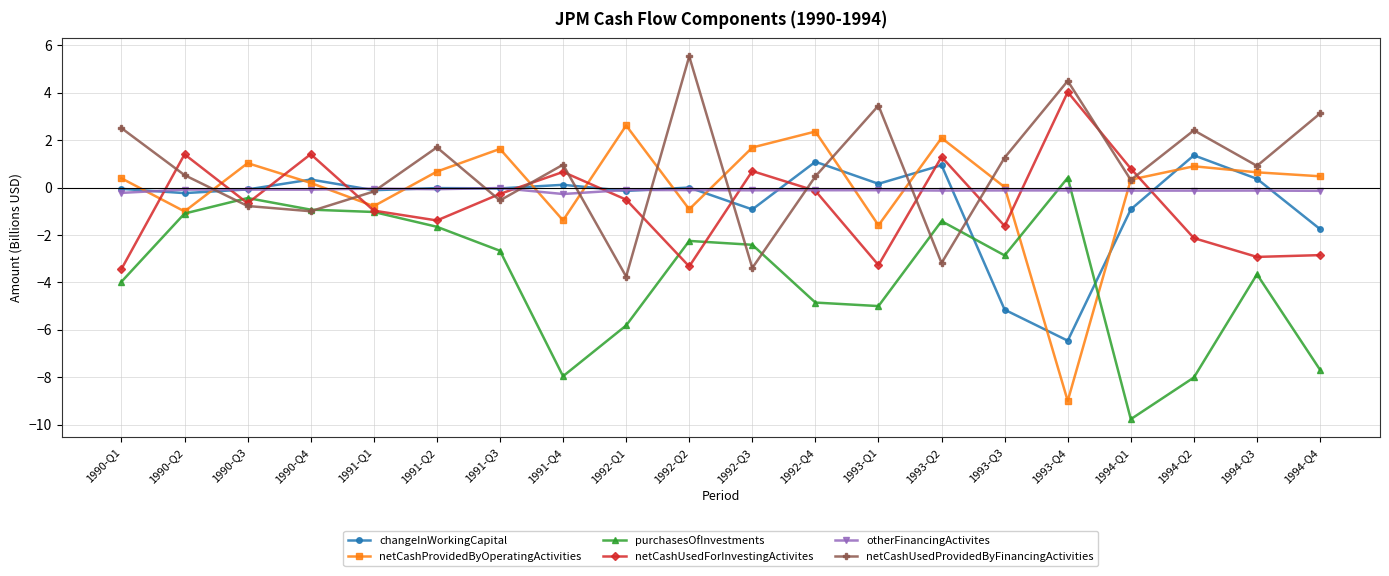

True or false: otherFinancingActivites and changeInWorkingCapital cross at least once.

True